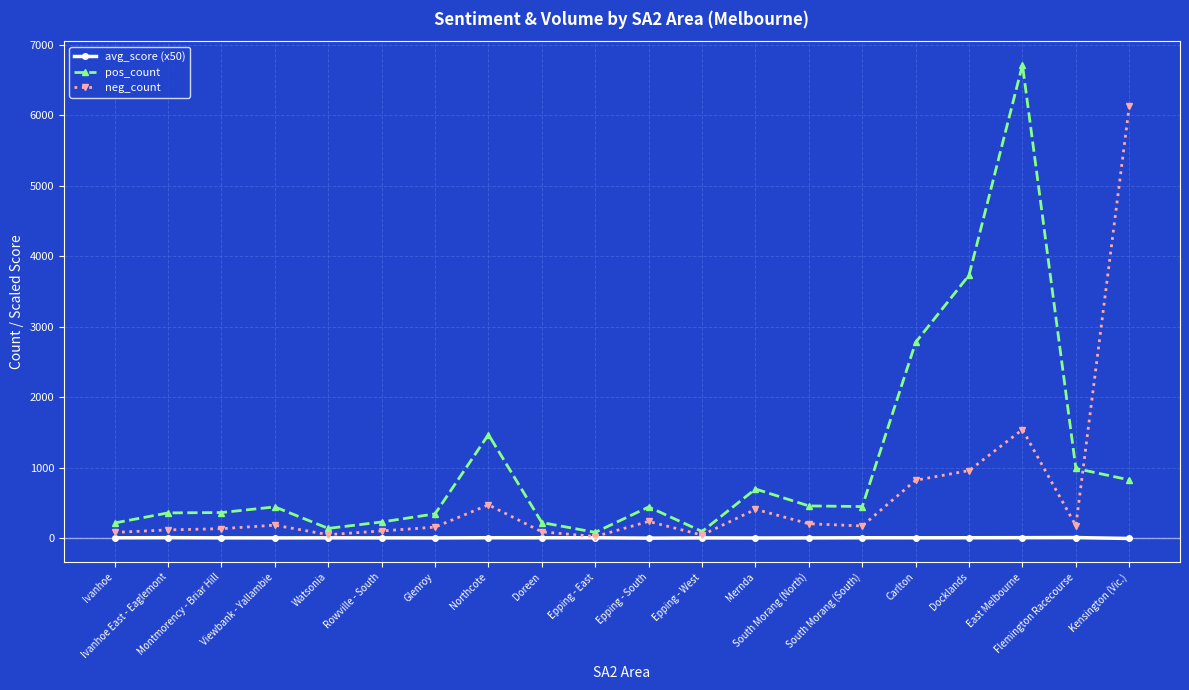

What is the label of the 19th point from the left?

Flemington Racecourse